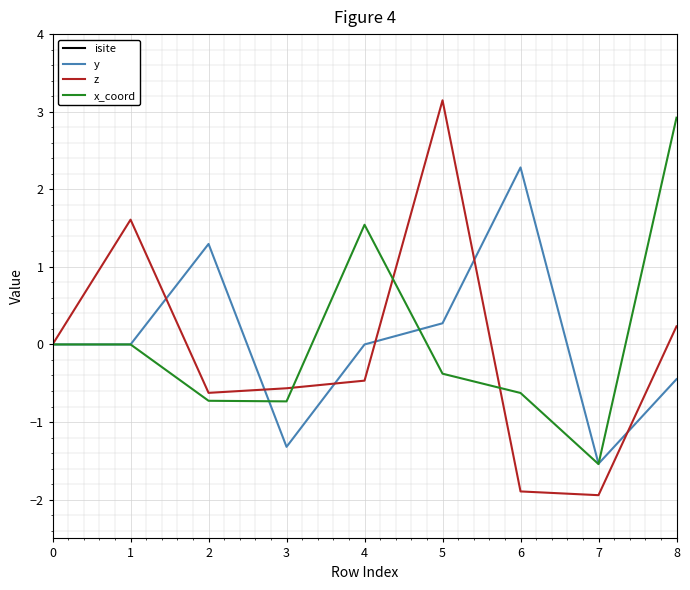

What is the value of the z point at the 5th from the left?

-0.5